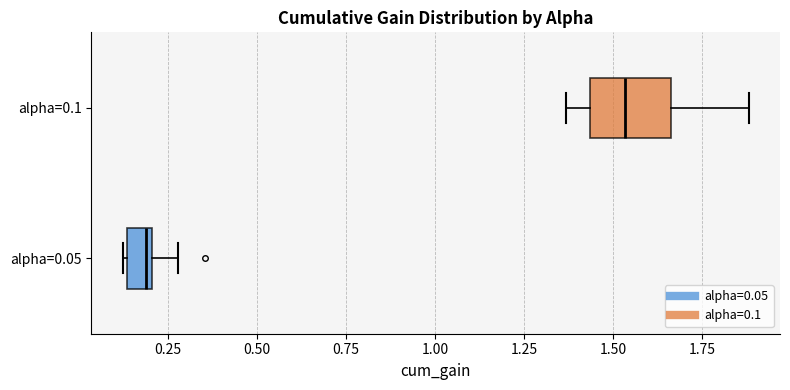

Which box has the furthest to the left median line?

alpha=0.05